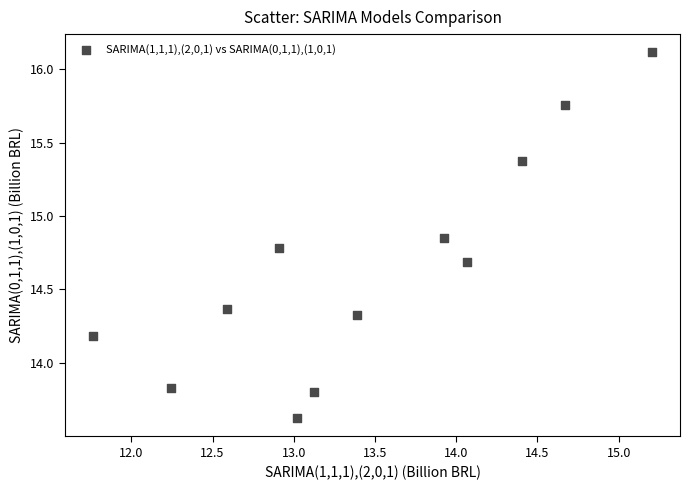

What is the range of X values (max minus min)?

3.4